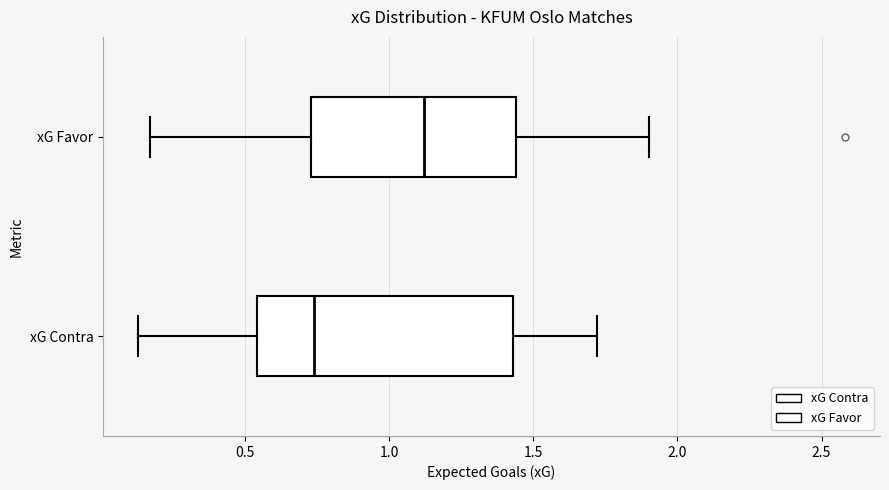

Which box has the furthest to the left median line?

xG Contra